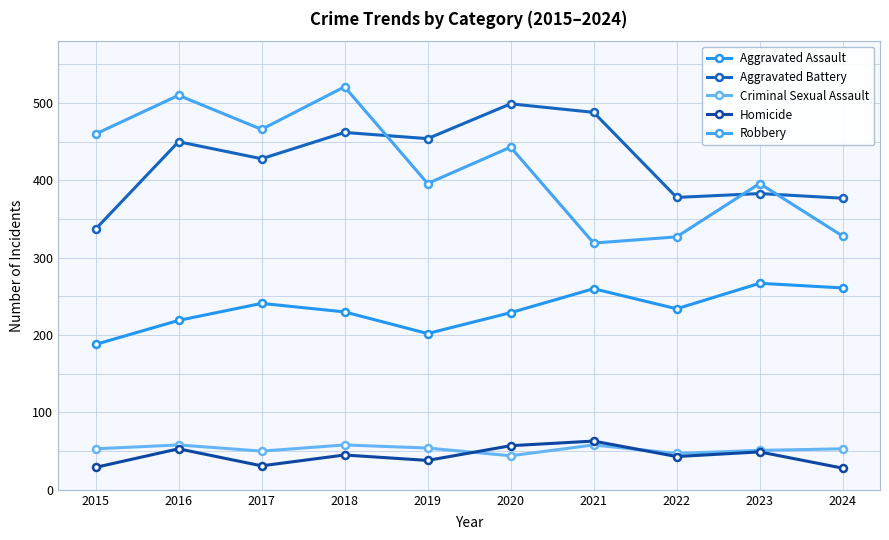

What is the difference between the second highest and minimum values in the Aggravated Battery series?

151